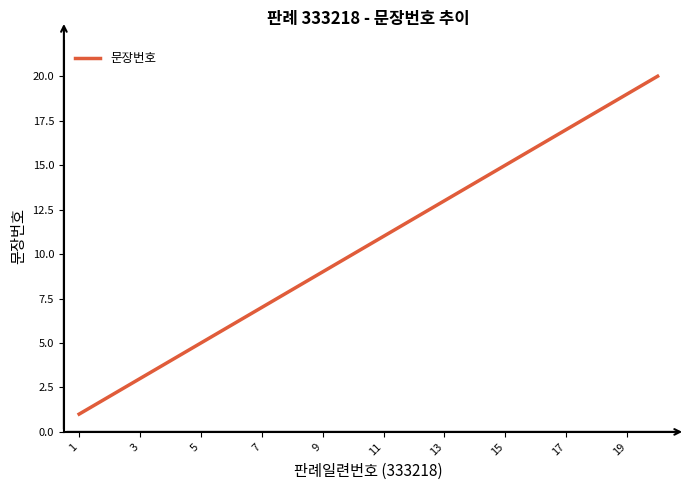

What is the difference between the maximum and minimum values?

19